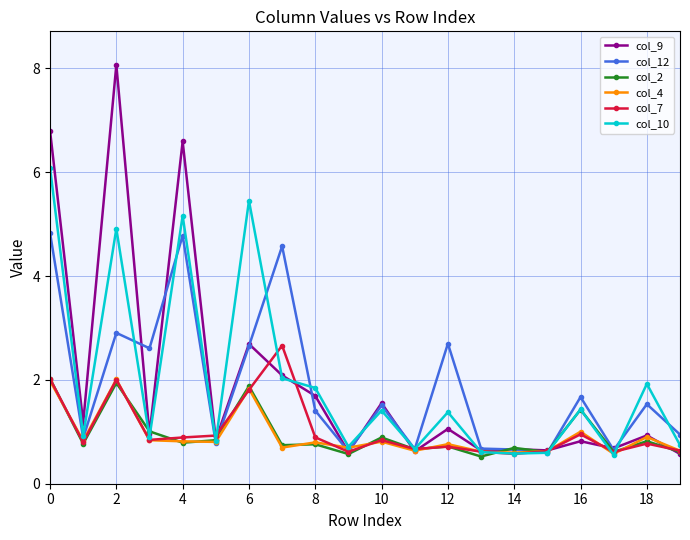

What is the value of the col_4 point at the 10th from the left?

0.7